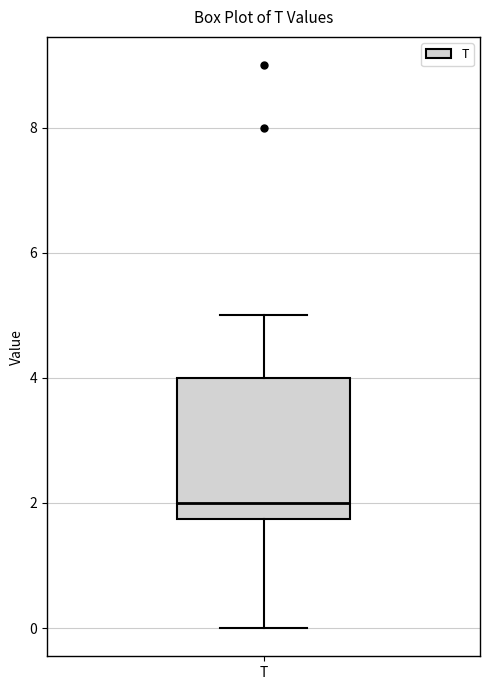

Transcribe this box plot: give where the median line is, the range the box spans, and where the two whiskers end, as read against the y-axis. The values are not printed on the chart, so give them approximately, as read against the axis.

median 2.0, box 1.8 to 4.0, whiskers 0.0 to 5.0